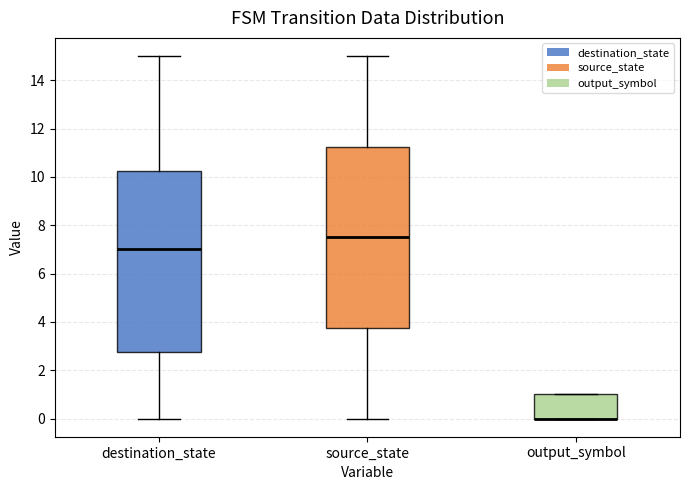

Where does the median line of the box for destination_state sit on the y-axis? The values are not printed on the chart, so give them approximately, as read against the axis.

7.0